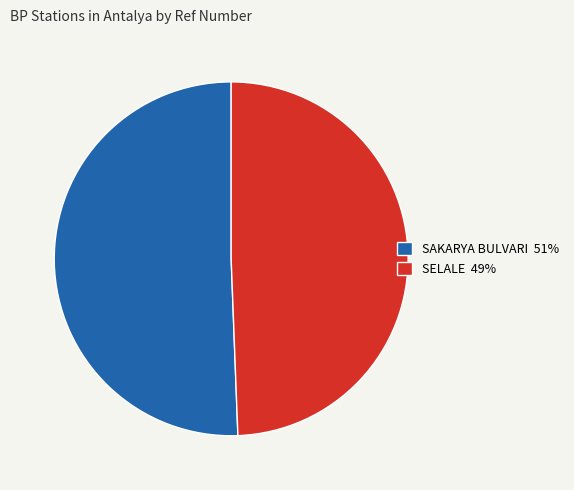

True or false: SELALE accounts for 49% of the total.

True